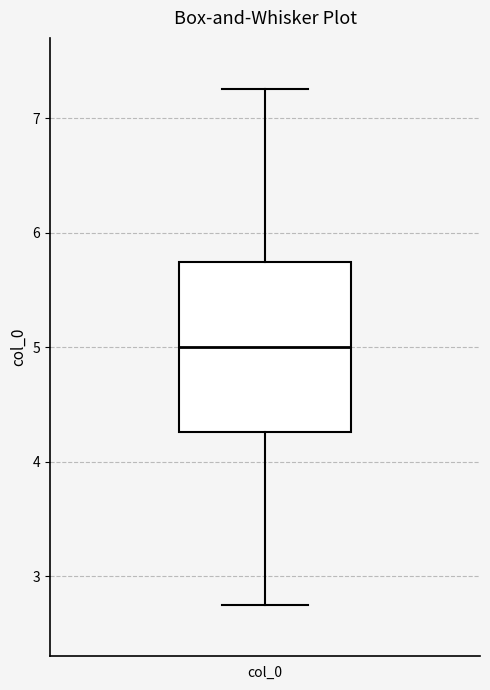

Where is the upper edge of the box for col_0 on the y-axis? The values are not printed on the chart, so give them approximately, as read against the axis.

5.7